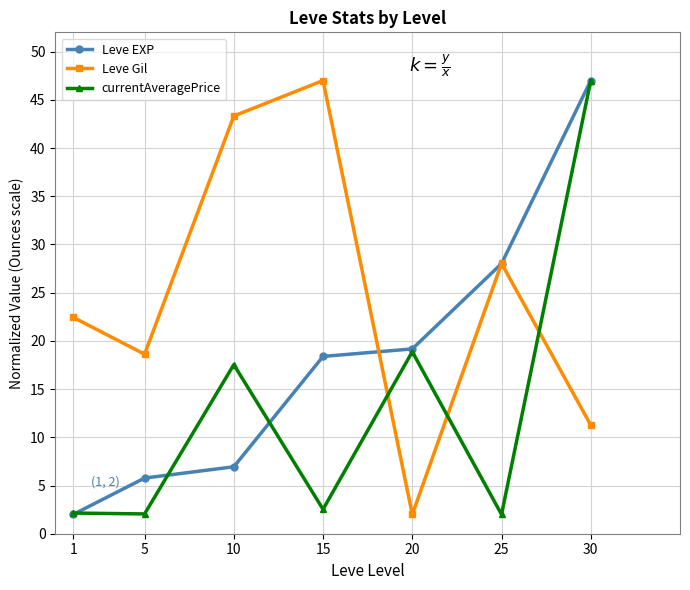

At which category is the sum across all series the highest?

30